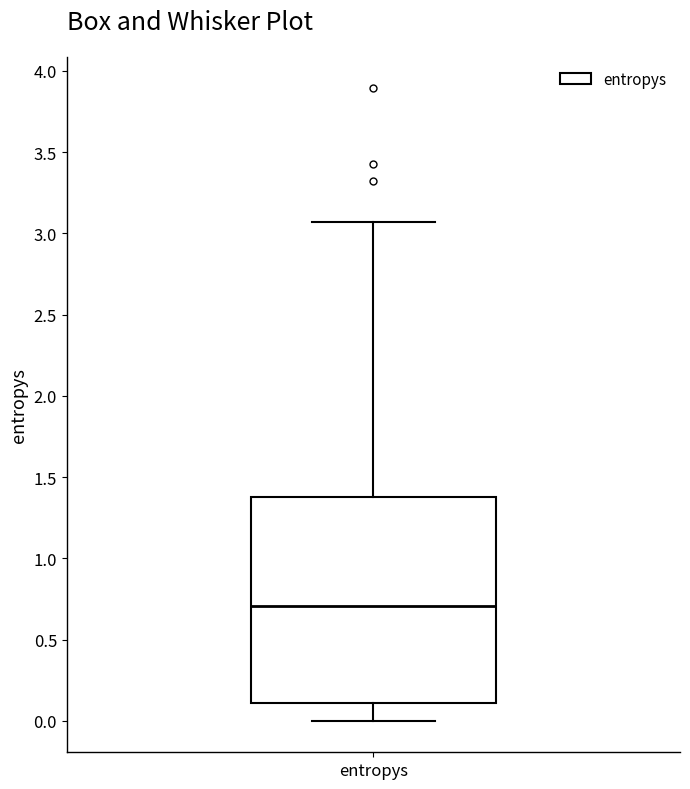

Transcribe this box plot: give where the median line is, the range the box spans, and where the two whiskers end, as read against the y-axis. The values are not printed on the chart, so give them approximately, as read against the axis.

median 0.70, box 0.10 to 1.40, whiskers 0.00 to 3.05